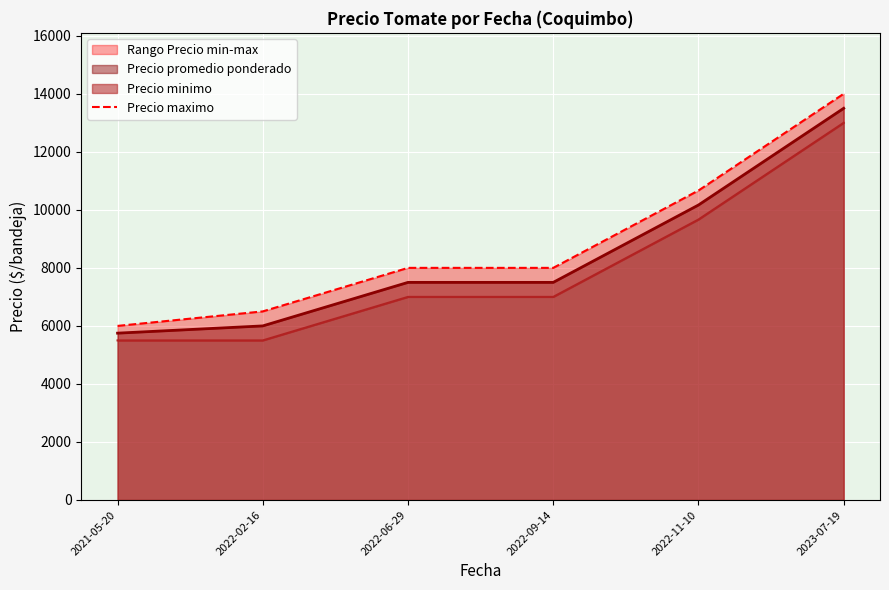

What is the ratio of the value at 2022-06-29 to the value at 2021-05-20?

1.3